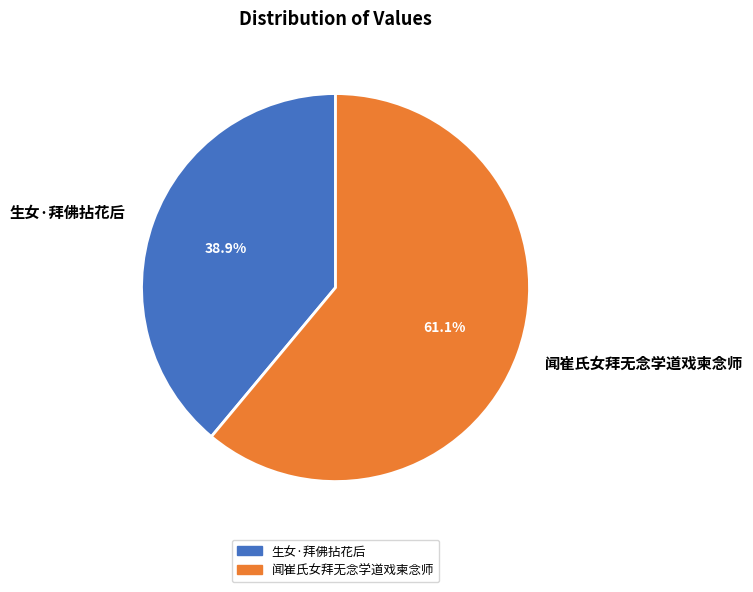

Rank the categories by value from highest to lowest.

闻崔氏女拜无念学道戏柬念师, 生女·拜佛拈花后